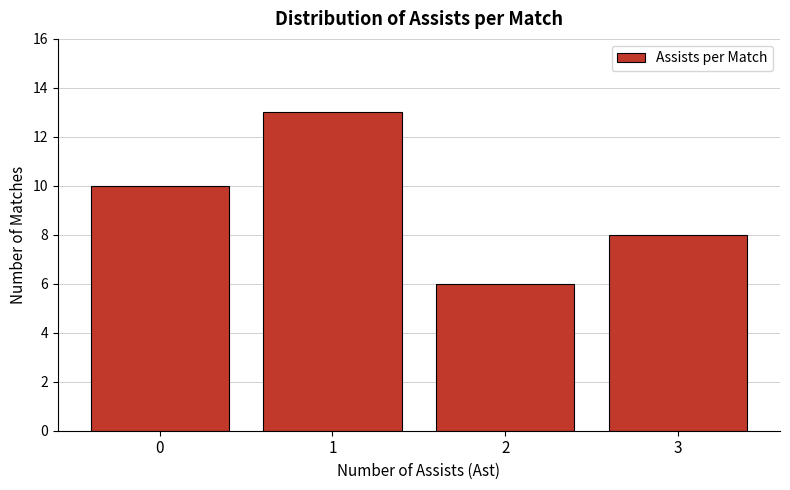

Reading left to right, transcribe this chart: for each bar, give the range it covers on the x-axis and its height. The values are not printed on the chart, so give them approximately, as read against the axis.

-0.5 to 0.5: 10
0.5 to 1.5: 13
1.5 to 2.5: 6
2.5 to 3.5: 8